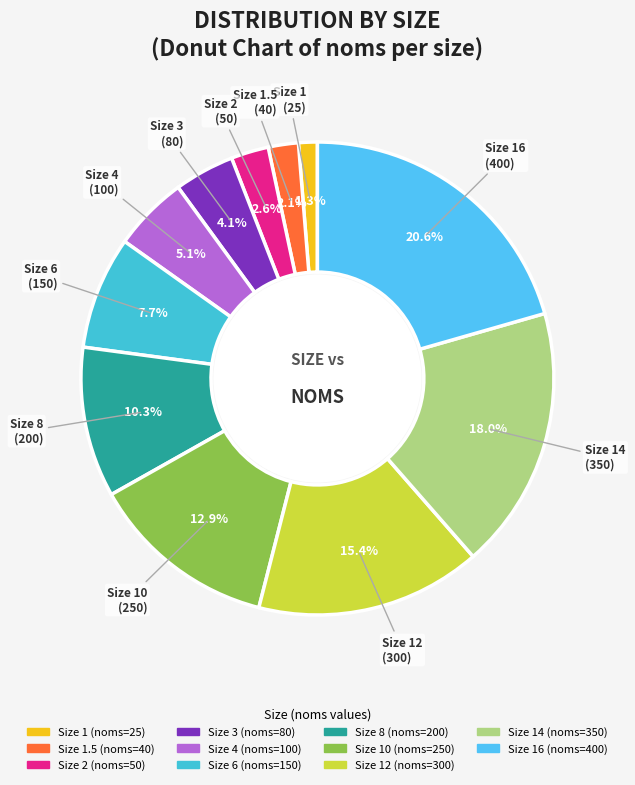

Rank the categories by value from lowest to highest.

1, 1.5, 2, 3, 4, 6, 8, 10, 12, 14, 16